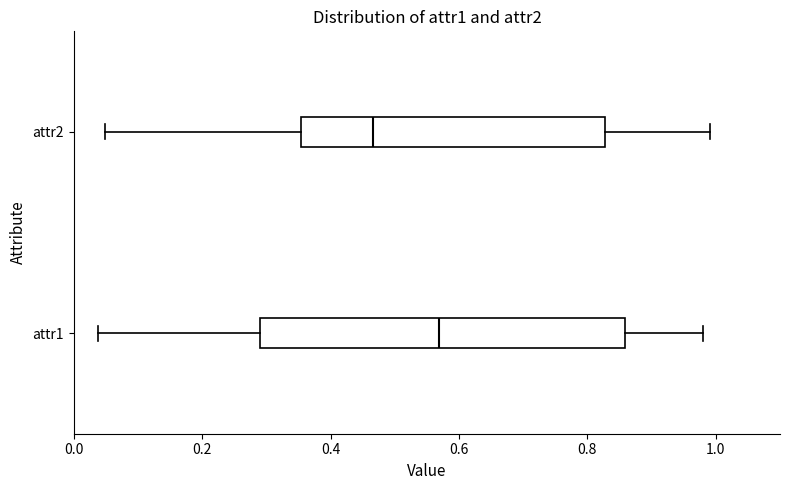

Where does the median line of the box for attr1 sit on the x-axis? The values are not printed on the chart, so give them approximately, as read against the axis.

0.56